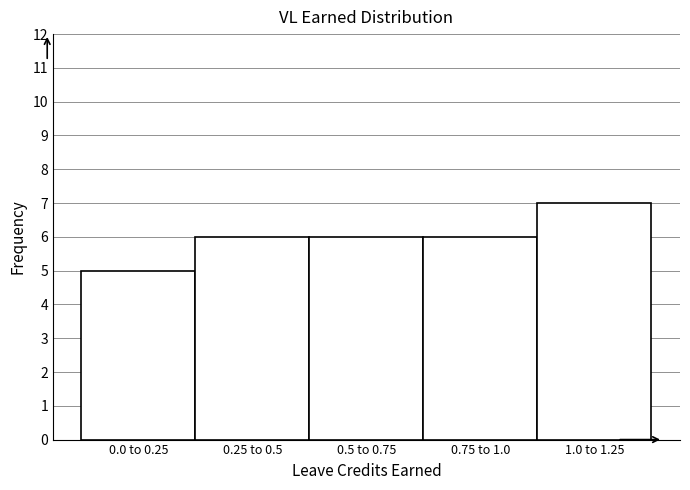

Reading left to right, what are all the values shown in this chart?

5	6	6	6	7